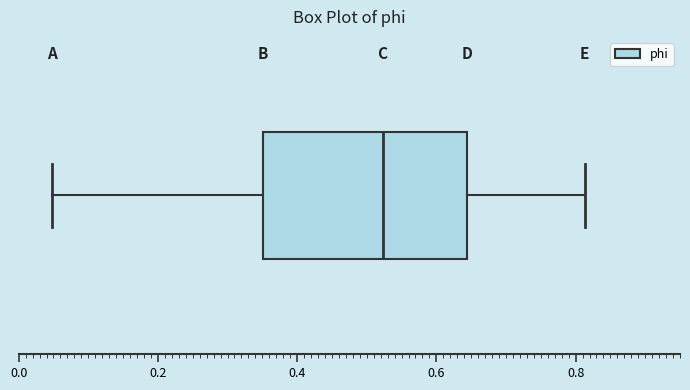

Where is the right edge of the box on the x-axis? The values are not printed on the chart, so give them approximately, as read against the axis.

0.64